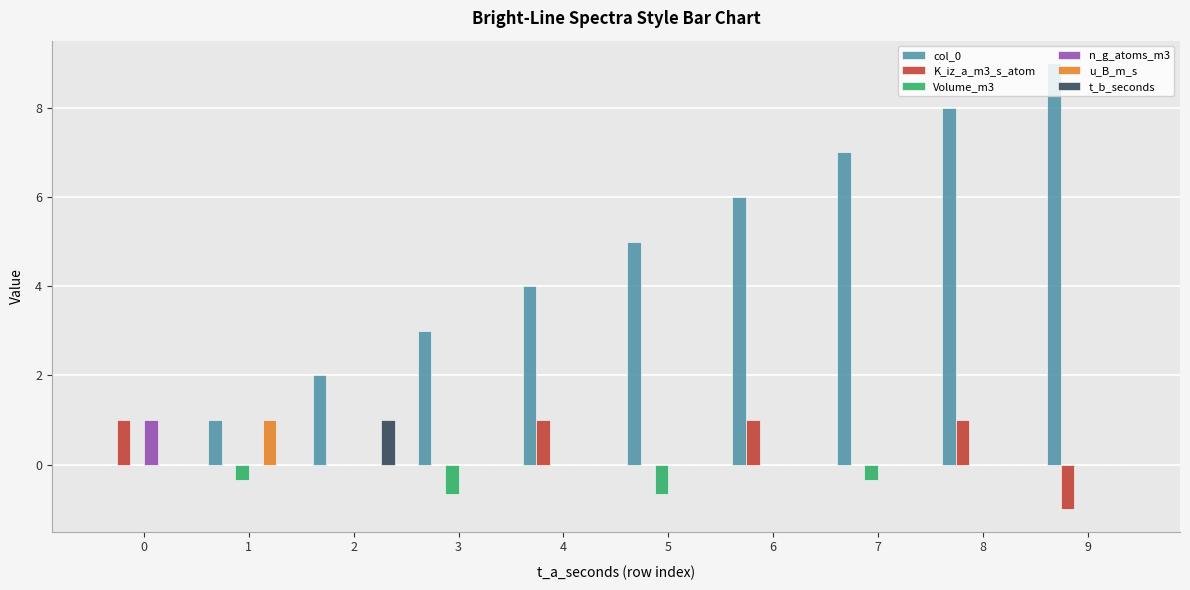

What are all the series names shown in the legend?

col_0, K_iz_a_m3_s_atom, Volume_m3, n_g_atoms_m3, u_B_m_s, t_b_seconds